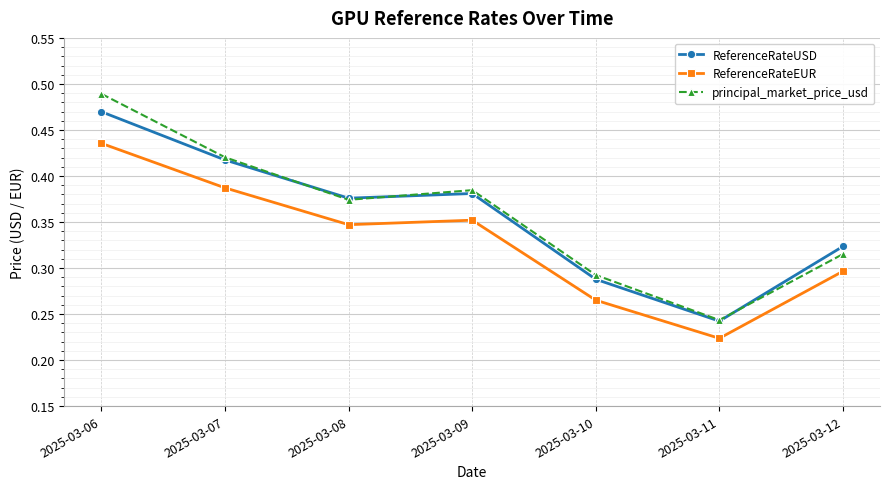

Rank the categories by principal_market_price_usd value from lowest to highest.

2025-03-11, 2025-03-10, 2025-03-12, 2025-03-08, 2025-03-09, 2025-03-07, 2025-03-06